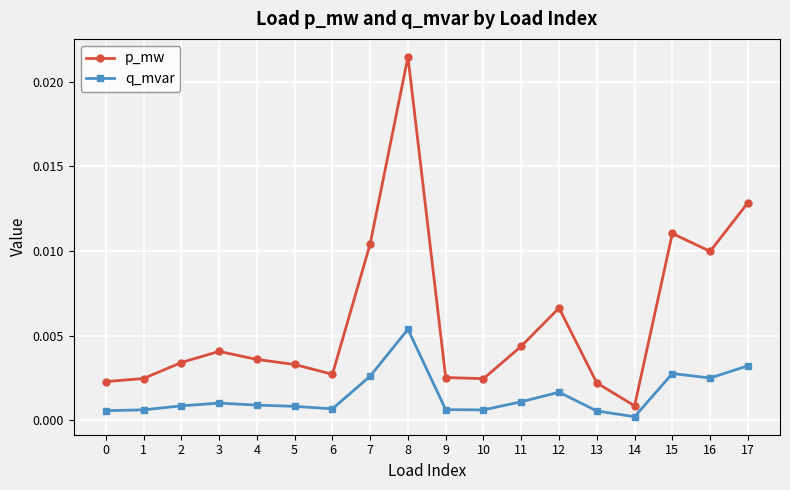

Is this an area chart (filled region under the line)?

No